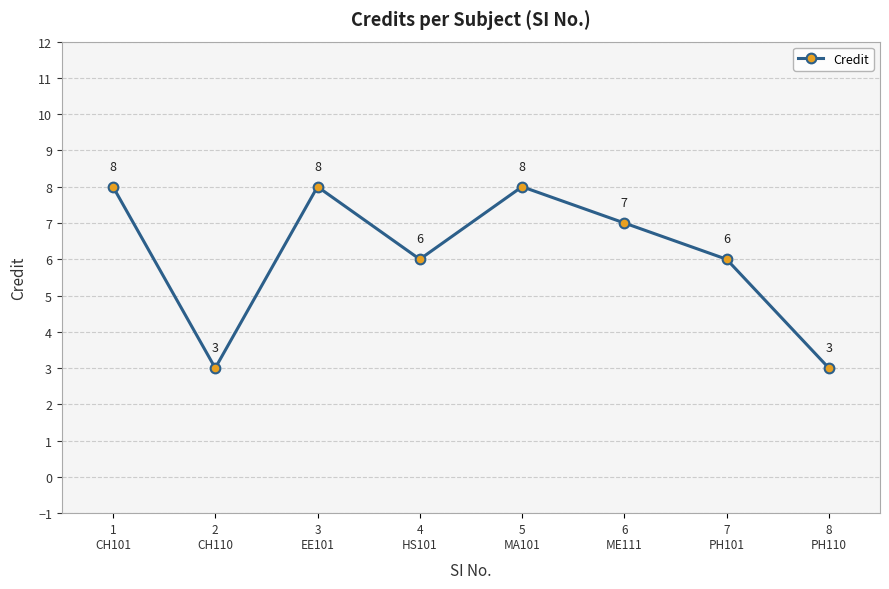

What is the label of the 7th point from the right?

2
CH110